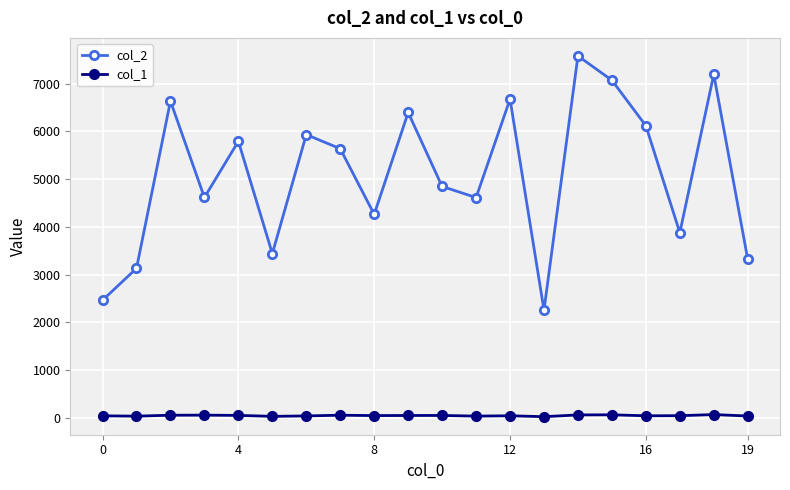

How many lines are shown in the chart?

2